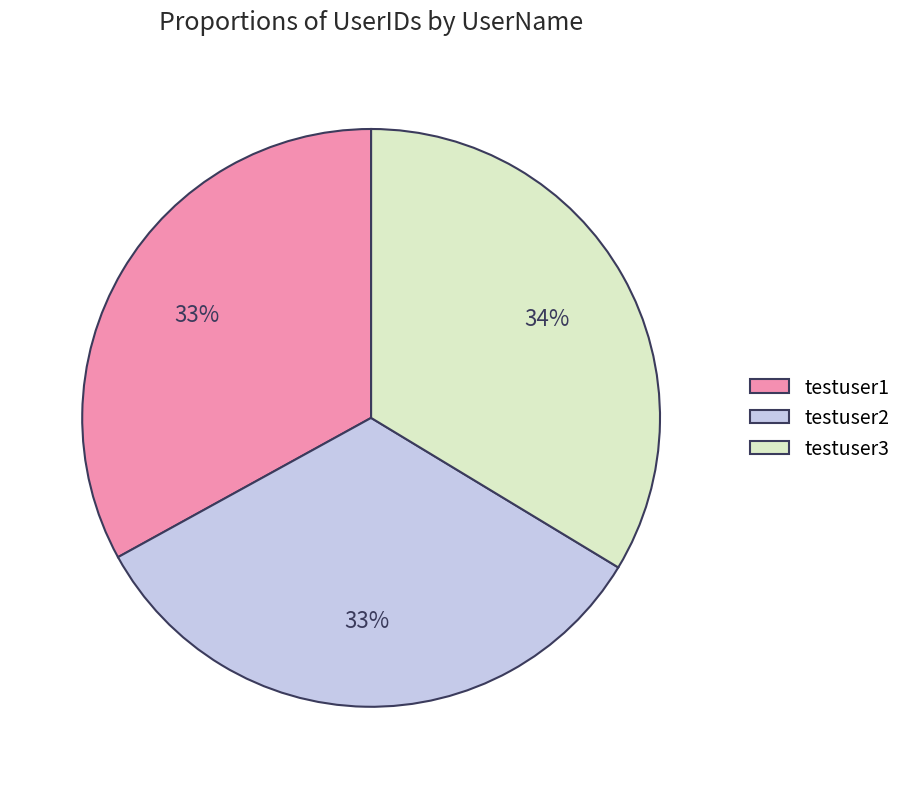

To the nearest percent, what is the average slice percentage?

33%